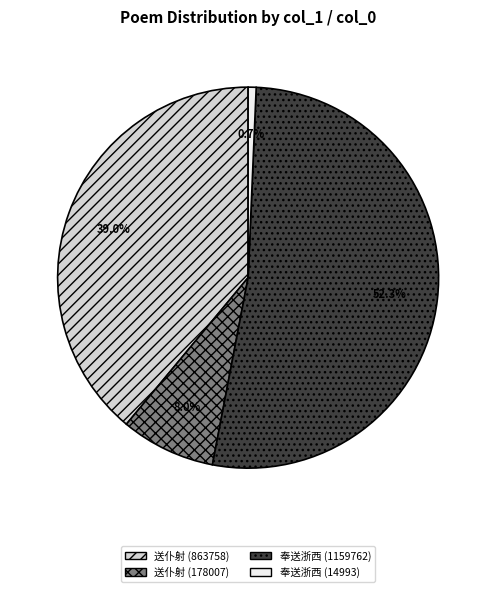

How many slices are in this pie chart?

4